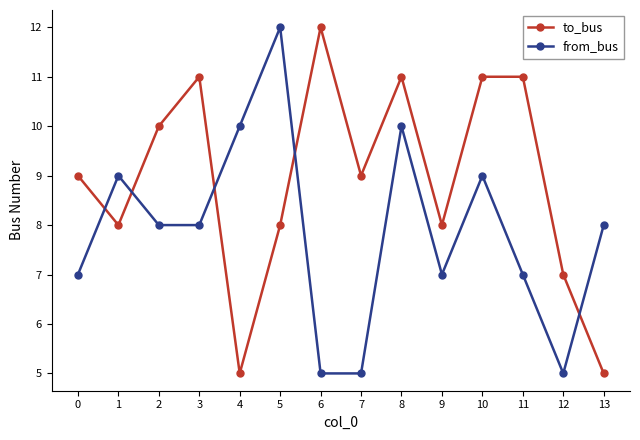

In from_bus, how many points are higher than both neighbors (excluding endpoints)?

4